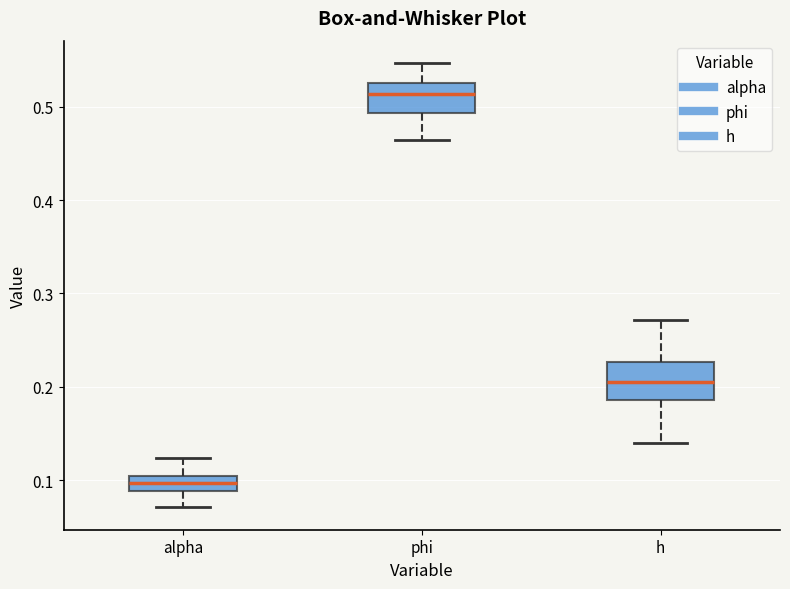

Reading left to right, transcribe this box plot: for each box, give where its median line is, the range the box spans, and where its two whiskers end, as read against the y-axis. The values are not printed on the chart, so give them approximately, as read against the axis.

alpha: median 0.10 (inside the box), box 0.09 to 0.10, whiskers 0.07 to 0.12
phi: median 0.51, box 0.49 to 0.53, whiskers 0.46 to 0.55
h: median 0.20, box 0.19 to 0.23, whiskers 0.14 to 0.27